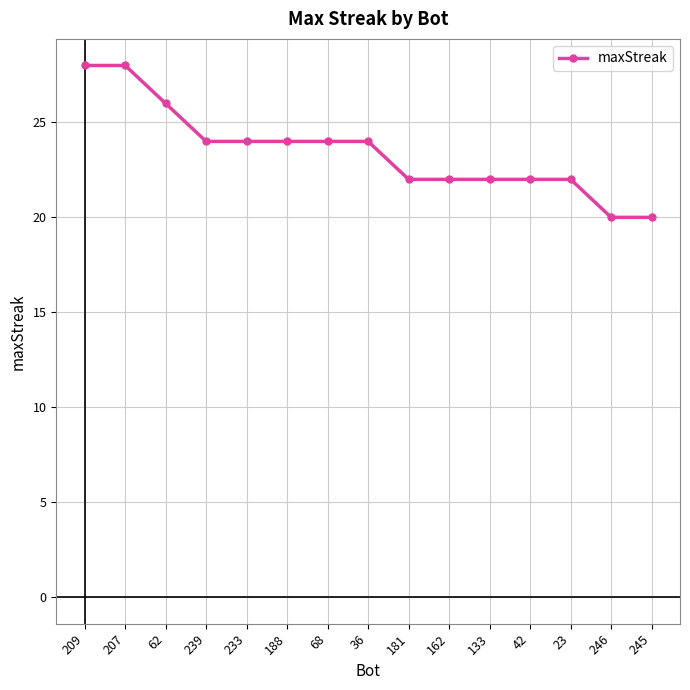

Is this an area chart (filled region under the line)?

No